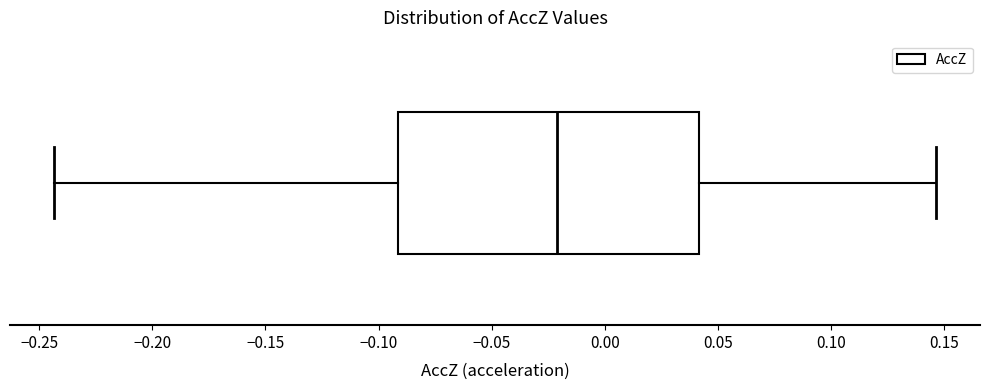

Read this box plot against the x-axis: the position of the median line, the range covered by the box, and the ends of both whiskers. The values are not printed on the chart, so give them approximately, as read against the axis.

median -0.020, box -0.090 to 0.040, whiskers -0.245 to 0.145